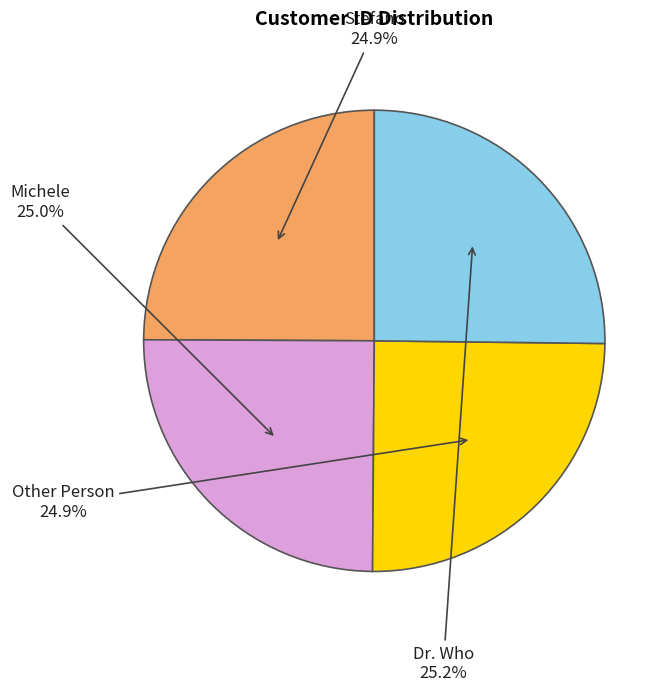

Does any single category account for the majority?

No